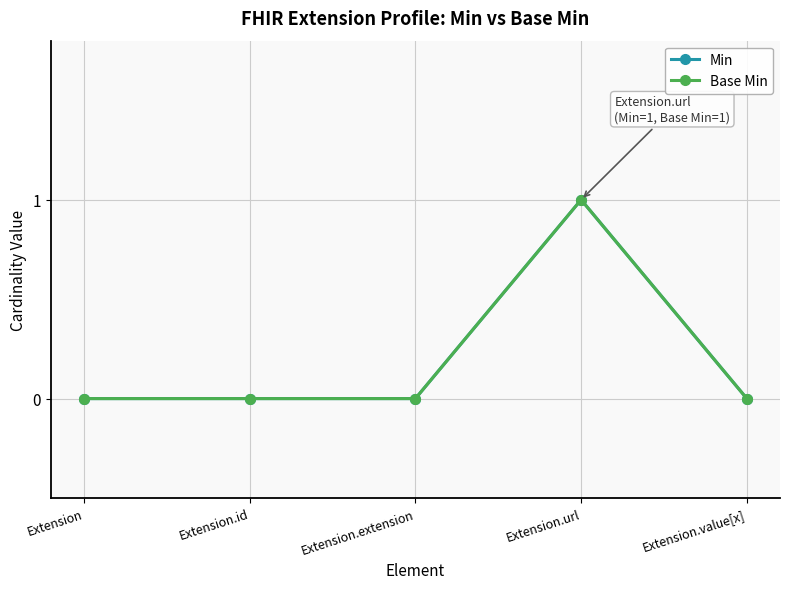

Reading left to right, list all the values displayed in this chart.

Min: 0	0	0	1	0
Base Min: 0	0	0	1	0